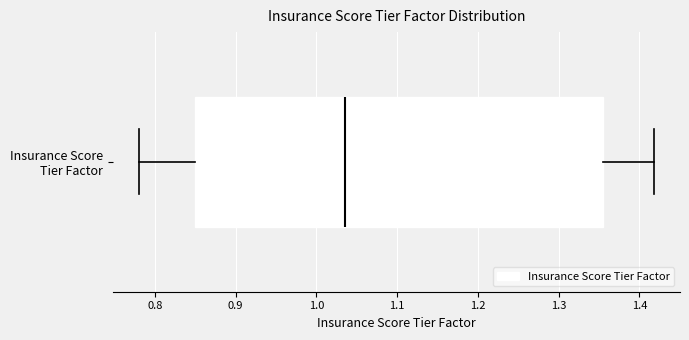

Where does the left whisker of the box for Insurance Score Tier Factor end on the x-axis? The values are not printed on the chart, so give them approximately, as read against the axis.

0.78